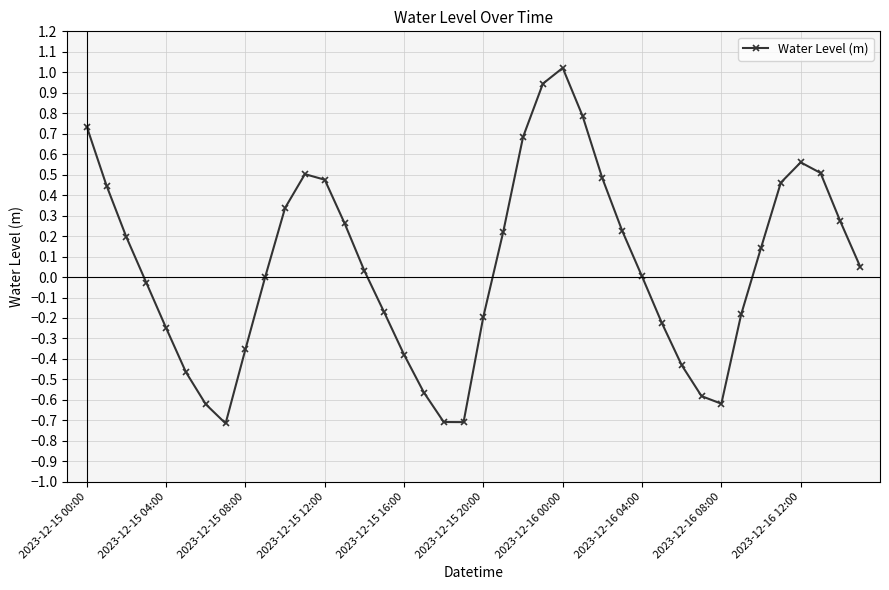

What is the maximum value shown in the chart?

1.0